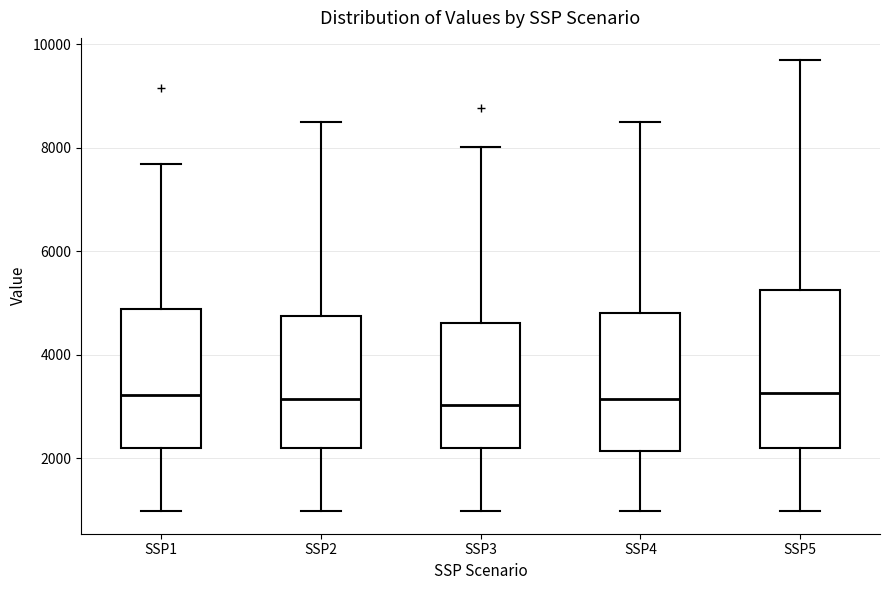

Reading left to right, read every box against the y-axis: the position of its median line, the range the box covers, and the ends of its whiskers. The values are not printed on the chart, so give them approximately, as read against the axis.

SSP1: median 3200, box 2200 to 4800, whiskers 1000 to 7600
SSP2: median 3200, box 2200 to 4800, whiskers 1000 to 8600
SSP3: median 3000, box 2200 to 4600, whiskers 1000 to 8000
SSP4: median 3200, box 2200 to 4800, whiskers 1000 to 8400
SSP5: median 3200, box 2200 to 5200, whiskers 1000 to 9600